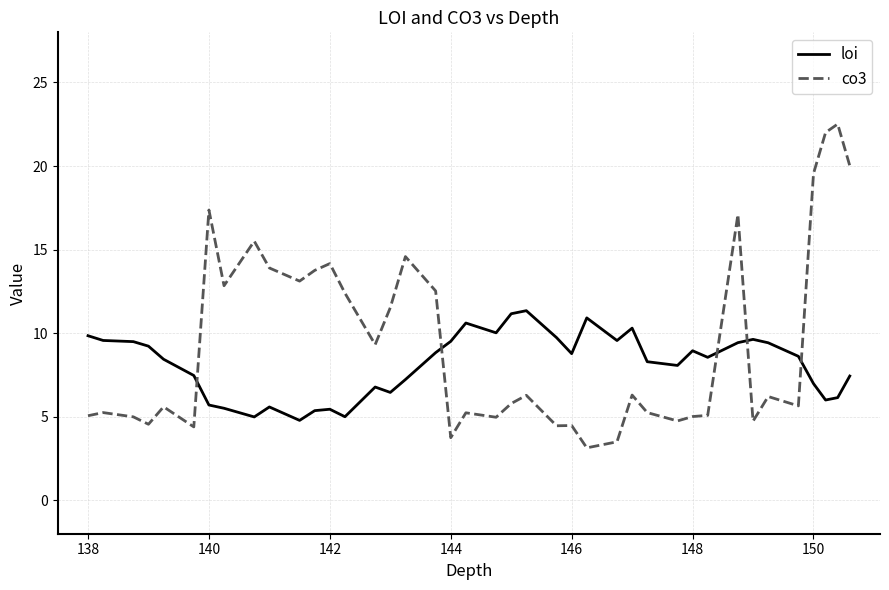

Which series has the largest total across all categories?

co3